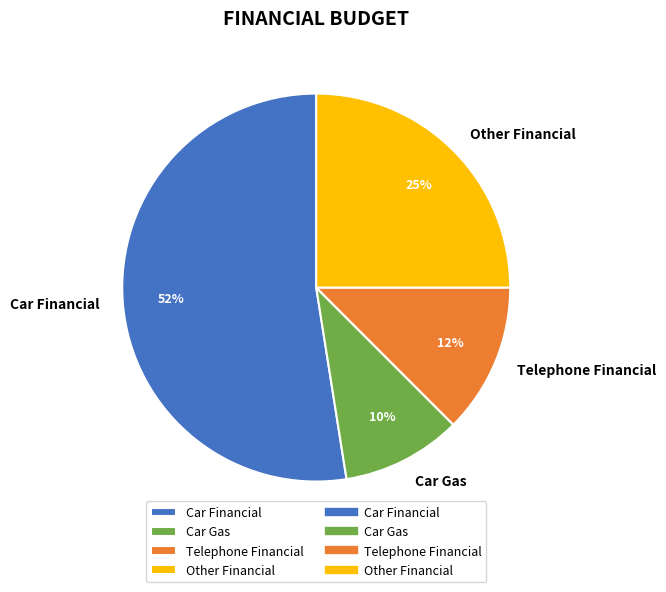

Do Car Financial and Other Financial together represent more than half of the pie?

Yes